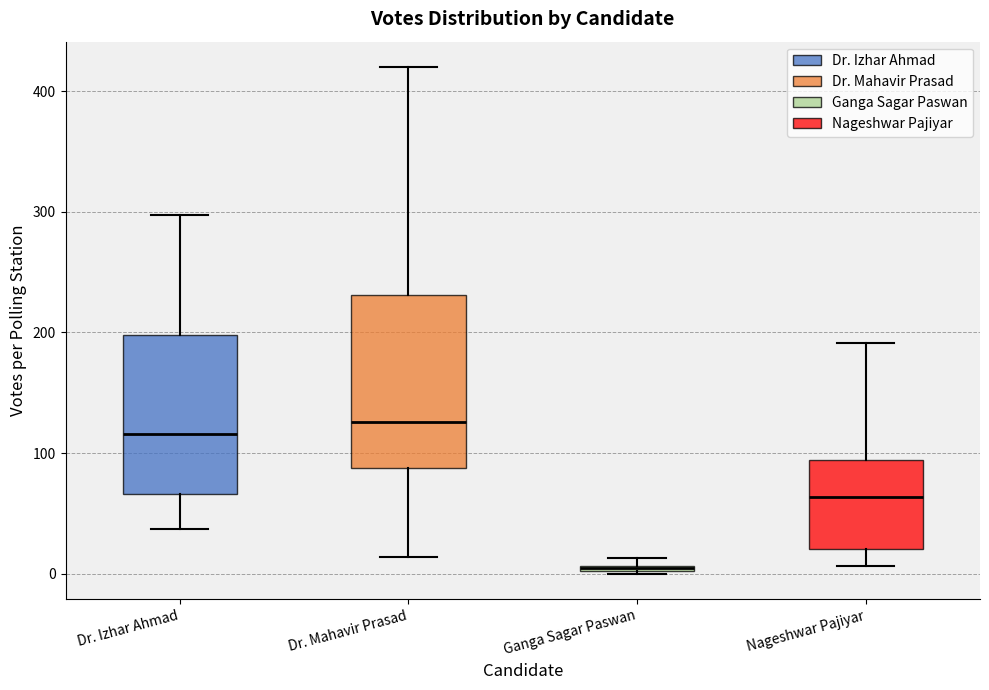

Where does the upper whisker of the box for Dr. Izhar Ahmad end on the y-axis? The values are not printed on the chart, so give them approximately, as read against the axis.

300